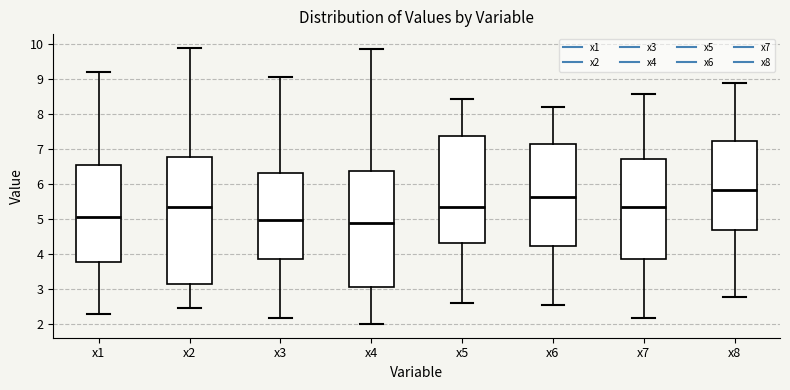

Reading left to right, transcribe this box plot: for each box, give where its median line is, the range the box spans, and where its two whiskers end, as read against the y-axis. The values are not printed on the chart, so give them approximately, as read against the axis.

x1: median 5.0, box 3.8 to 6.5, whiskers 2.3 to 9.2
x2: median 5.3, box 3.2 to 6.8, whiskers 2.5 to 9.9
x3: median 5.0, box 3.8 to 6.3, whiskers 2.2 to 9.0
x4: median 4.9, box 3.1 to 6.4, whiskers 2.0 to 9.9
x5: median 5.3, box 4.3 to 7.4, whiskers 2.6 to 8.4
x6: median 5.6, box 4.2 to 7.2, whiskers 2.5 to 8.2
x7: median 5.3, box 3.9 to 6.7, whiskers 2.2 to 8.6
x8: median 5.8, box 4.7 to 7.2, whiskers 2.8 to 8.9